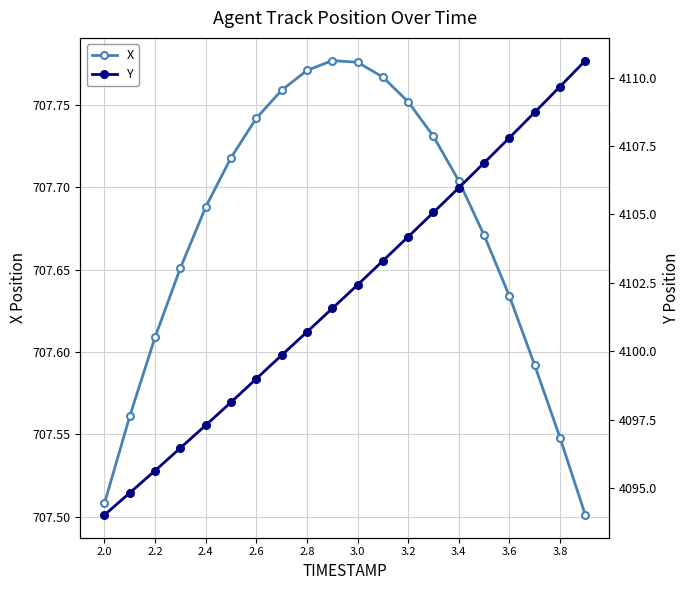

The X series shows 482.7 at 3.0. True or false?

False